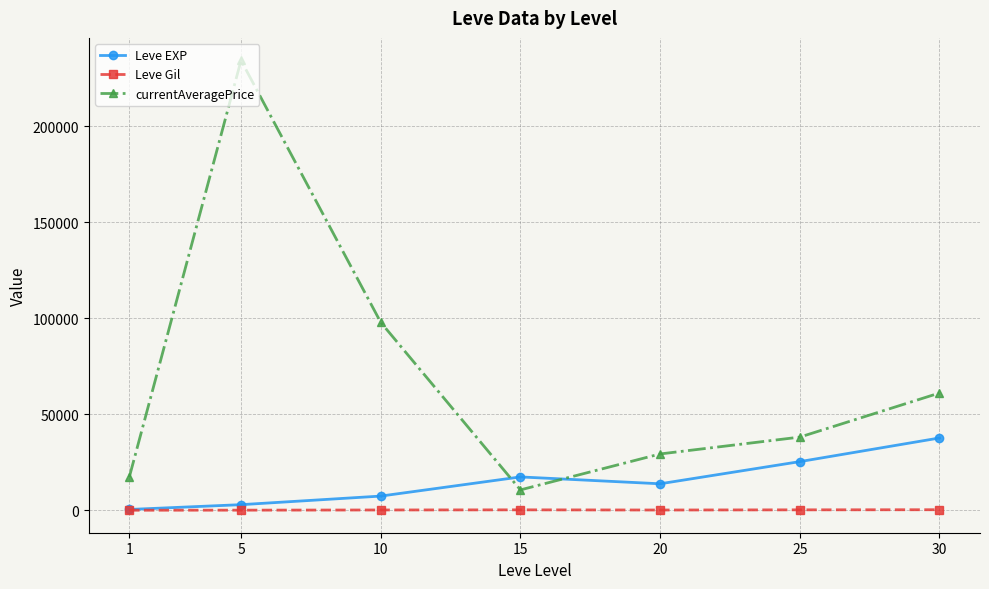

Which series has the largest total across all categories?

currentAveragePrice